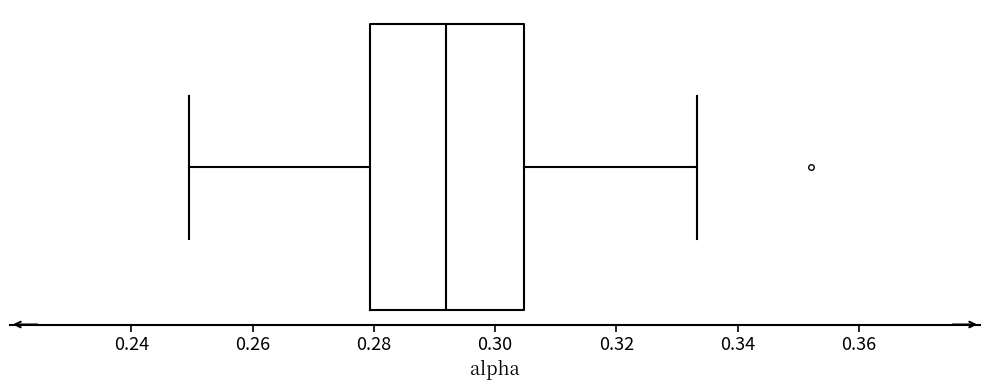

Transcribe this box plot: give where the median line is, the range the box spans, and where the two whiskers end, as read against the x-axis. The values are not printed on the chart, so give them approximately, as read against the axis.

median 0.292, box 0.280 to 0.304, whiskers 0.250 to 0.334